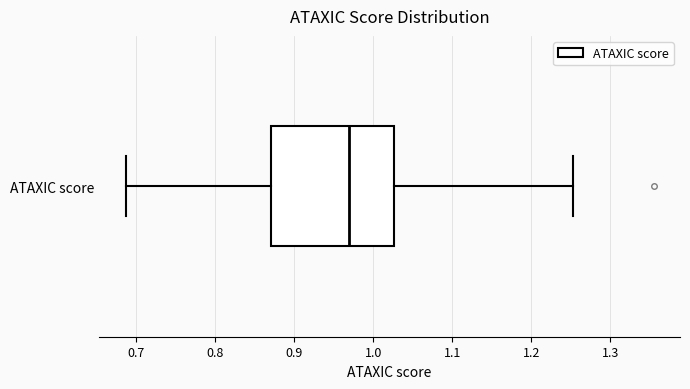

Read this box plot against the x-axis: the position of the median line, the range covered by the box, and the ends of both whiskers. The values are not printed on the chart, so give them approximately, as read against the axis.

median 0.97, box 0.87 to 1.03, whiskers 0.69 to 1.25